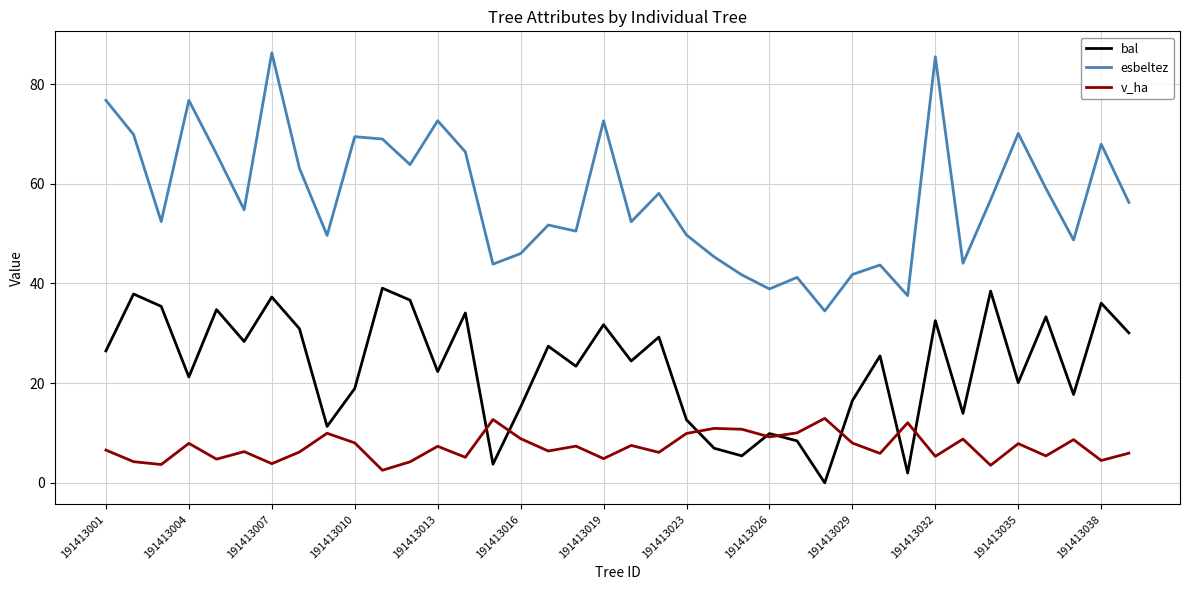

True or false: v_ha and esbeltez intersect in this chart.

False